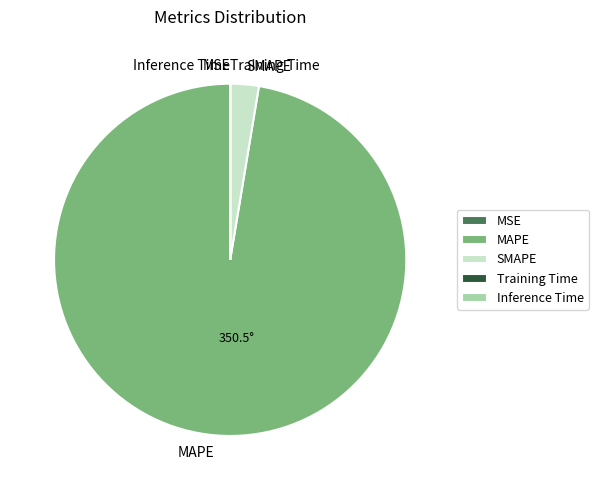

Which slice is the largest?

MAPE